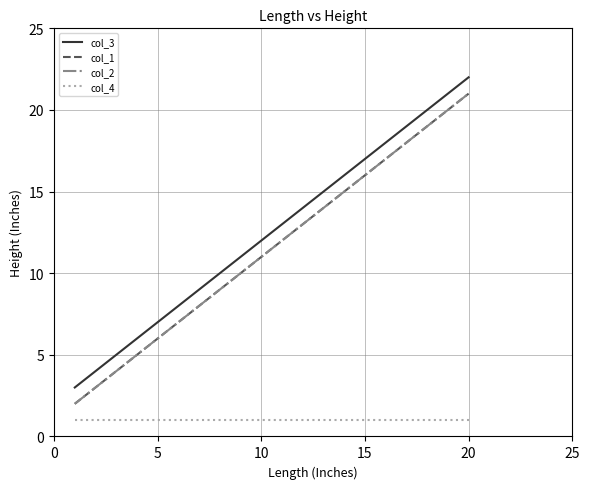

Reading left to right, what are all the values shown in this chart?

col_3: 3	4	5	6	7	8	9	10	11	12	13	14	15	16	17	18	19	20	21	22
col_1: 2	3	4	5	6	7	8	9	10	11	12	13	14	15	16	17	18	19	20	21
col_2: 2	3	4	5	6	7	8	9	10	11	12	13	14	15	16	17	18	19	20	21
col_4: 1	1	1	1	1	1	1	1	1	1	1	1	1	1	1	1	1	1	1	1